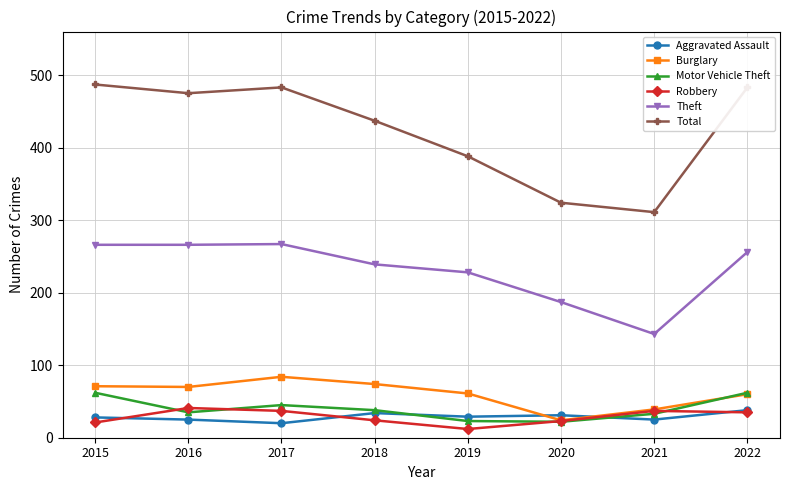

The Aggravated Assault series shows 43 at 2021. True or false?

False